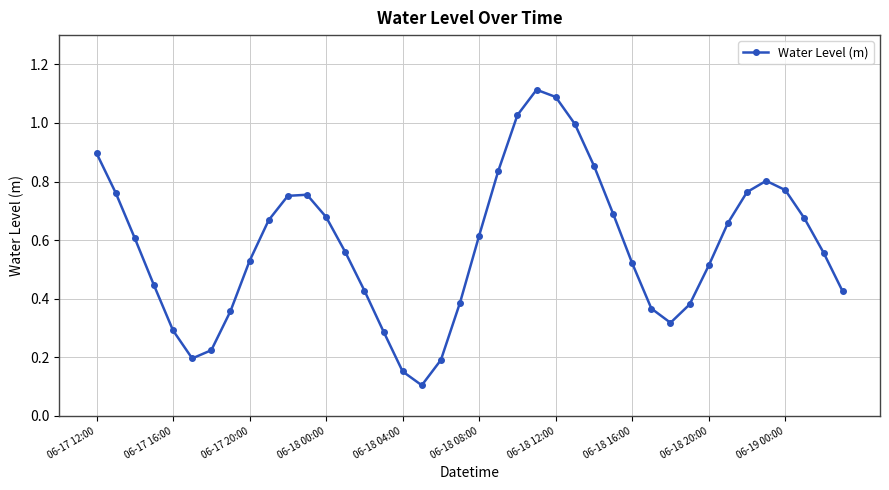

How many interior local valleys (lower than both neighbors) does the data have?

3